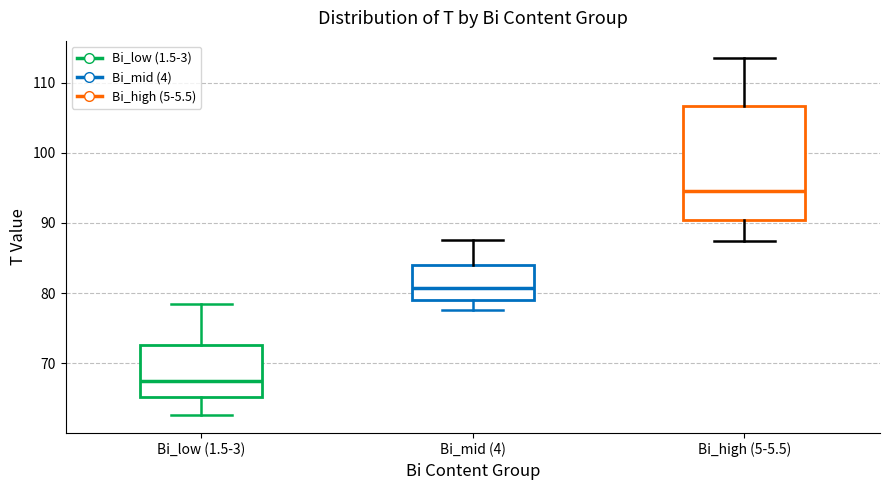

Where does the lower whisker of the box for Bi_low (1.5-3) end on the y-axis? The values are not printed on the chart, so give them approximately, as read against the axis.

63